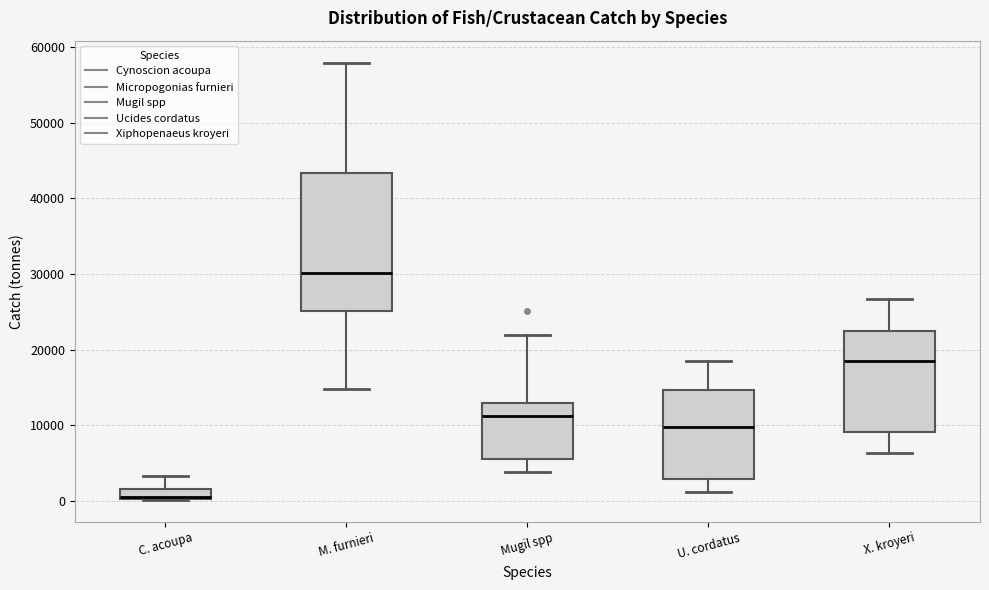

Comparing the boxes themselves (not the whiskers), which one is the tallest?

M. furnieri